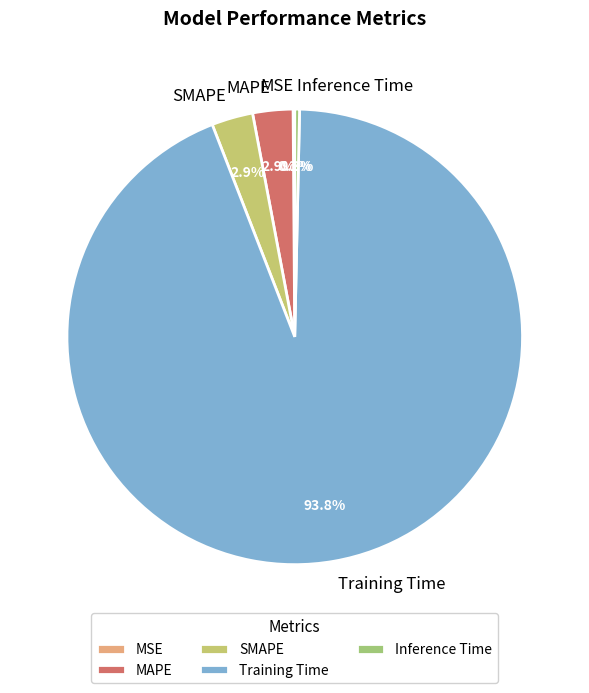

Is the sum of Inference Time and SMAPE greater than half?

No